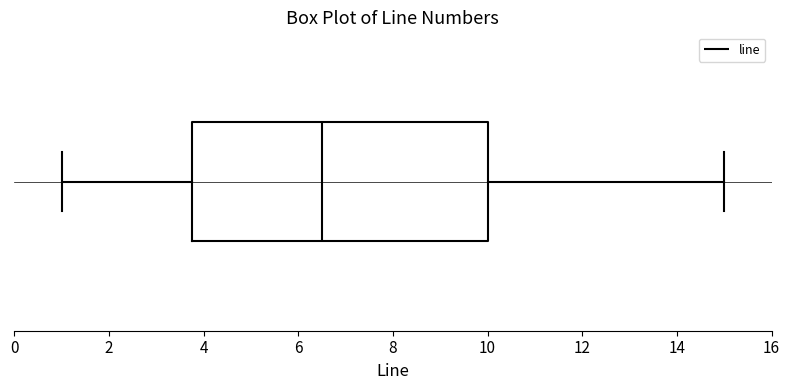

Read this box plot against the x-axis: the position of the median line, the range covered by the box, and the ends of both whiskers. The values are not printed on the chart, so give them approximately, as read against the axis.

median 6.6, box 3.8 to 10.0, whiskers 1.0 to 15.0